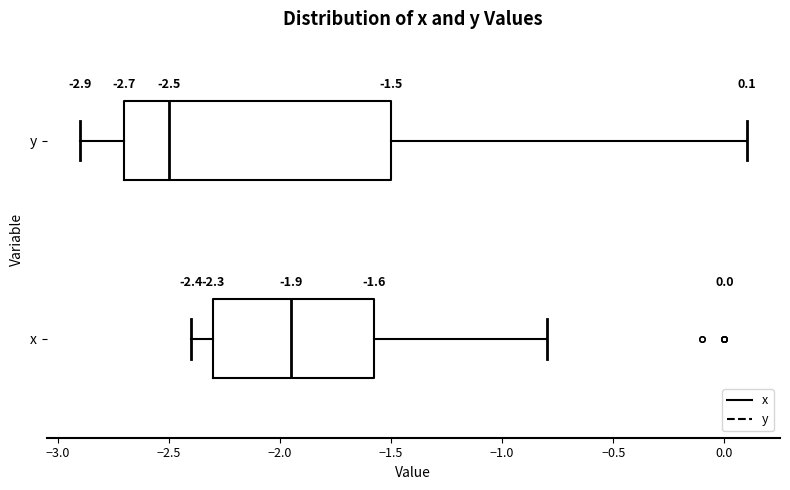

Comparing the boxes themselves (not the whiskers), which one is the widest?

y